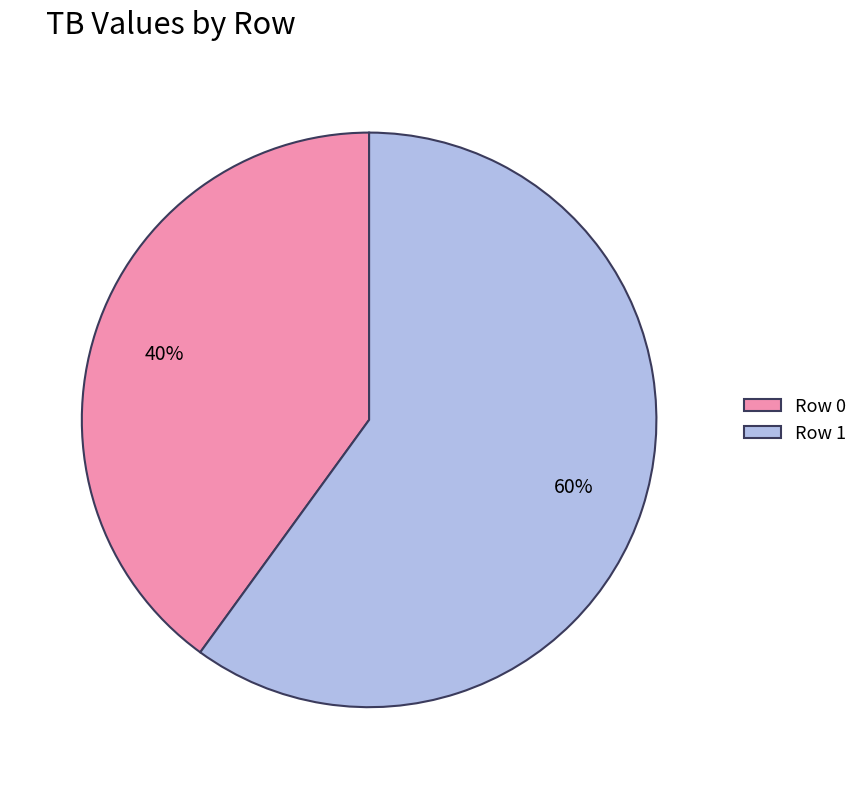

Combined, do Row 1 and Row 0 account for over 50%?

Yes